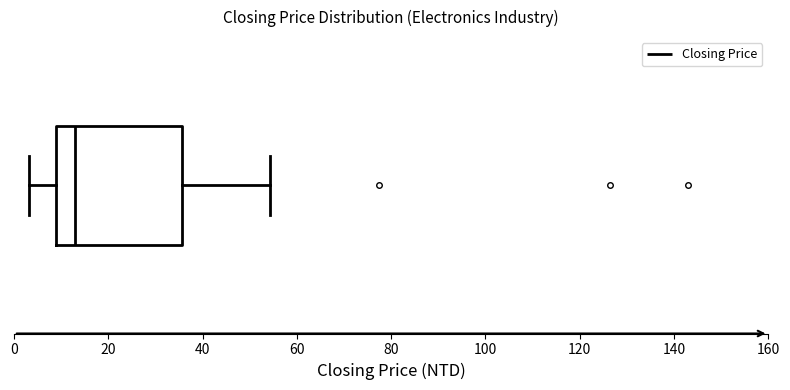

Where is the left edge of the box on the x-axis? The values are not printed on the chart, so give them approximately, as read against the axis.

8